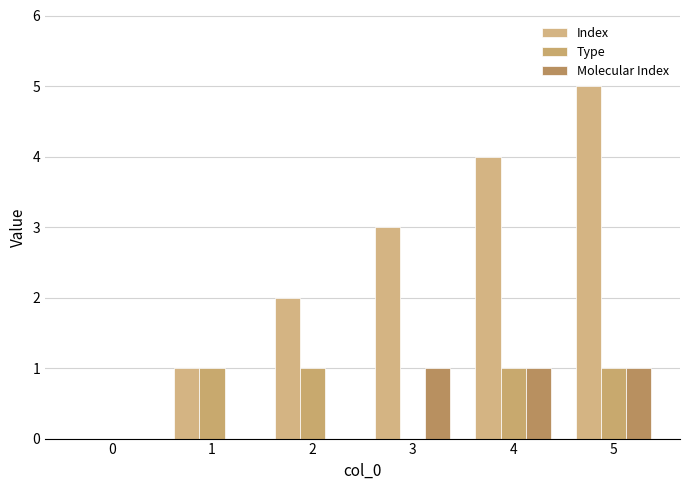

Does the chart contain stacked bars?

No